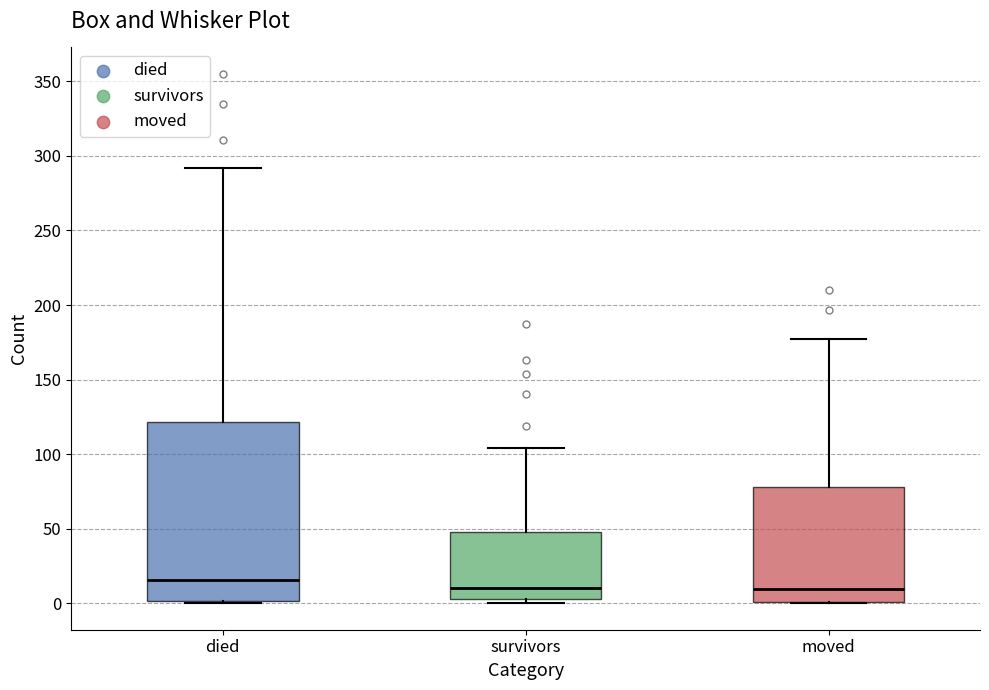

Reading left to right, read every box against the y-axis: the position of its median line, the range the box covers, and the ends of its whiskers. The values are not printed on the chart, so give them approximately, as read against the axis.

died: median 15, box 0 to 120, whiskers 0 to 290
survivors: median 10, box 5 to 50, whiskers 0 to 105
moved: median 10, box 0 to 80, whiskers 0 to 175